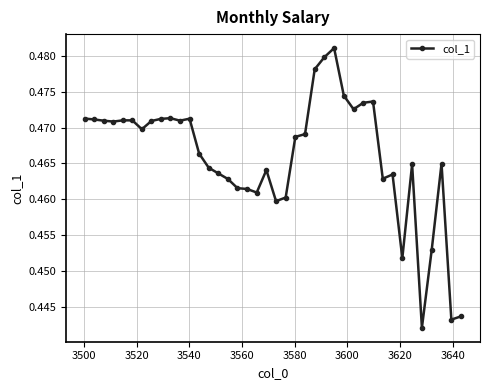

What is the sum of all values?

18.6